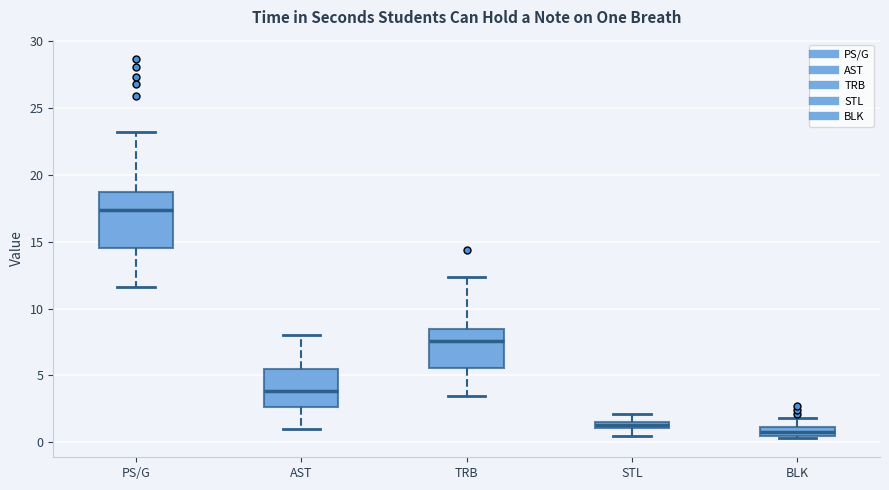

Which box is the tallest, from its lower edge to its upper edge?

PS/G